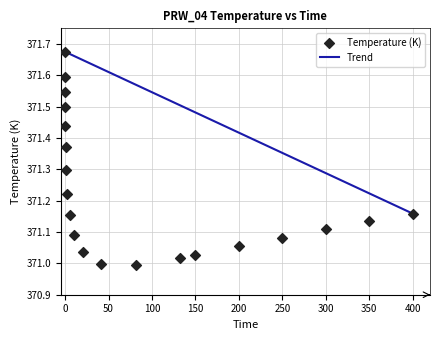

What is the range of Y values (max minus min)?

0.7